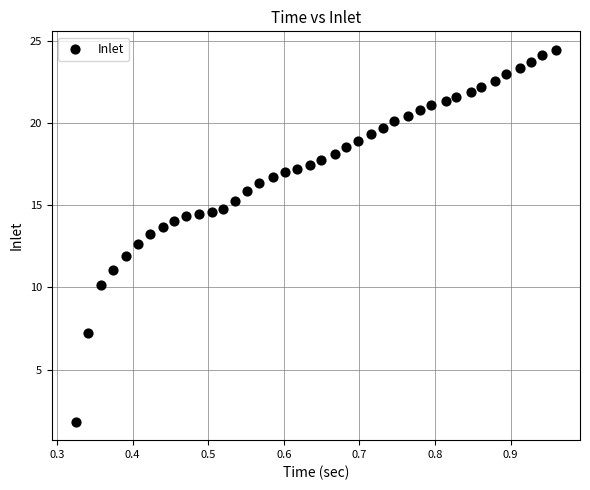

What is the range of Y values (max minus min)?

22.6